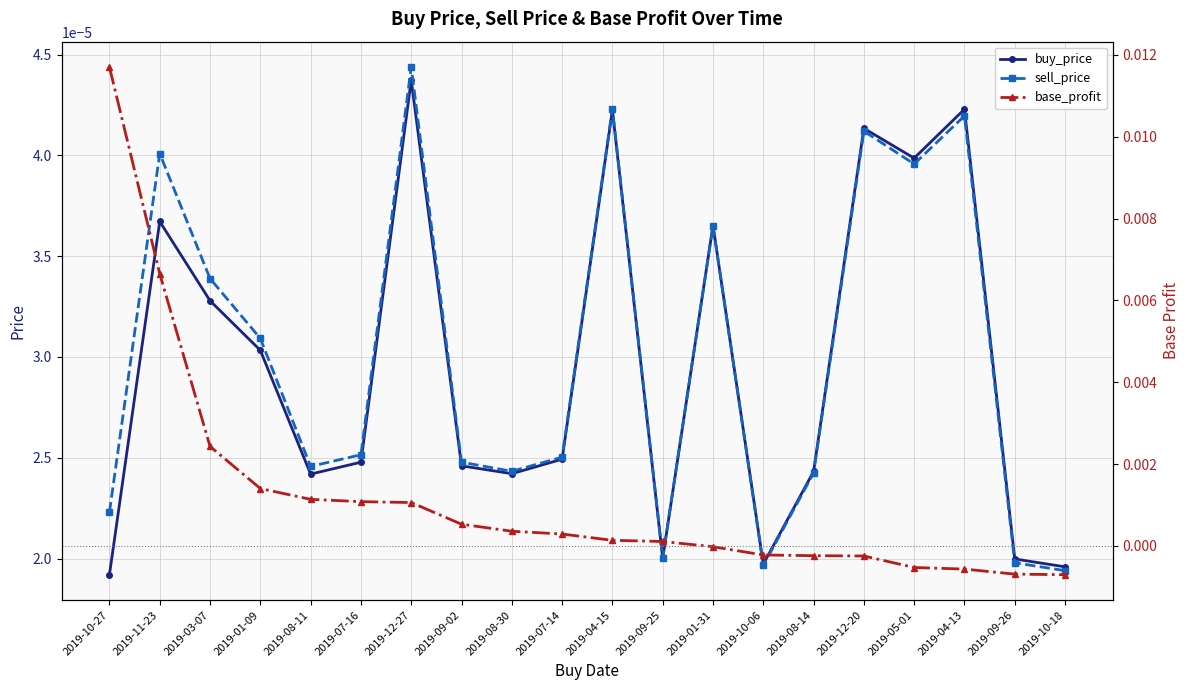

What is the label of the 9th point from the left?

2019-08-30